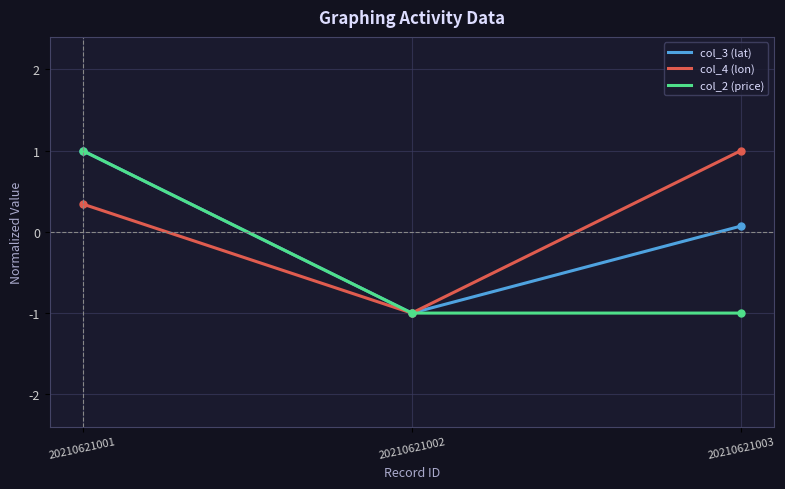

What is the total value across all series at 20210621001?

2.3